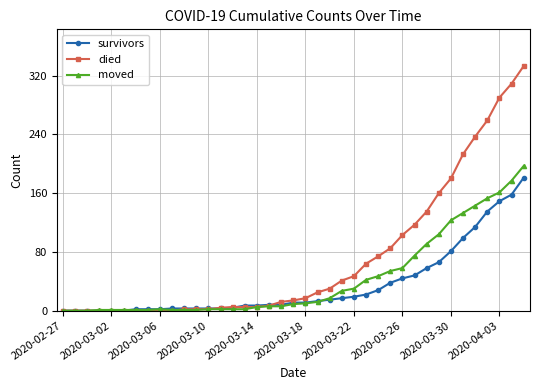

Rank the series by their average value, from highest to lowest.

died, moved, survivors